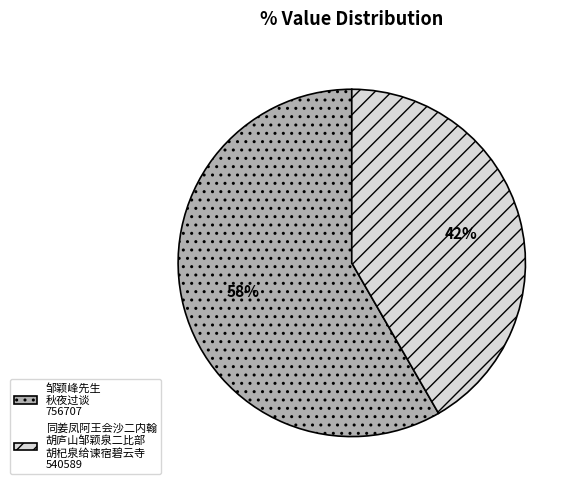

Which slice represents more than half of the pie?

邹颖峰先生 秋夜过谈 756707